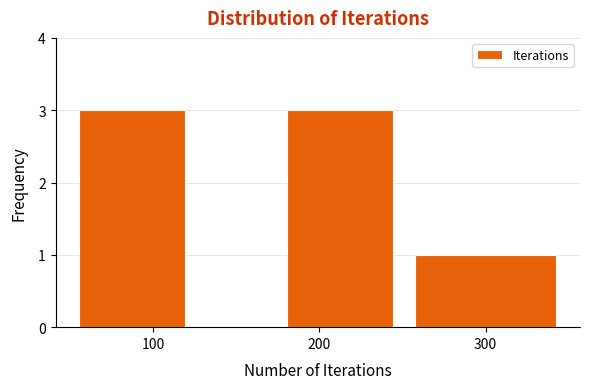

Reading left to right, transcribe this chart: for each bar, give the range it covers on the x-axis and its height. Neither the bar edges nor the heights are printed on the chart, so give them approximately, as read against the axes.

50 to 125: 3
125 to 175: 0
175 to 250: 3
250 to 350: 1